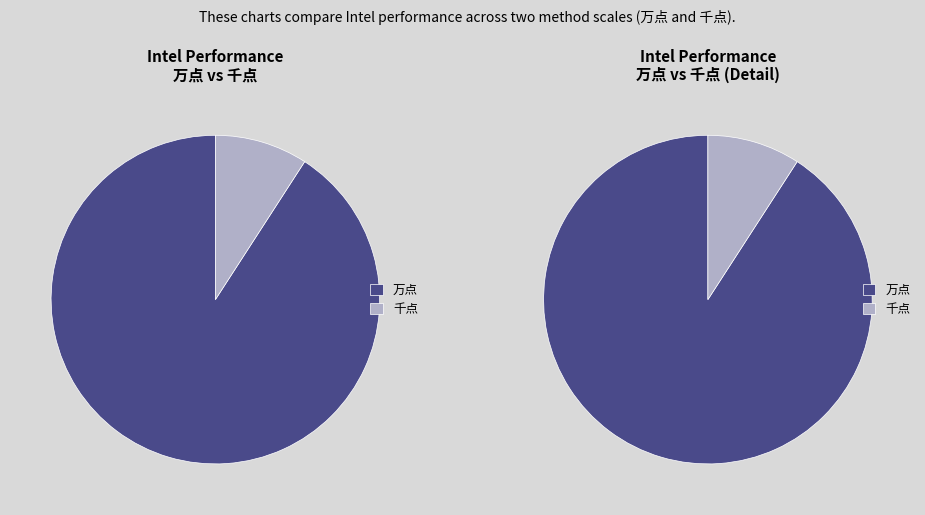

To the nearest percent, what portion does 千点 represent?

9%